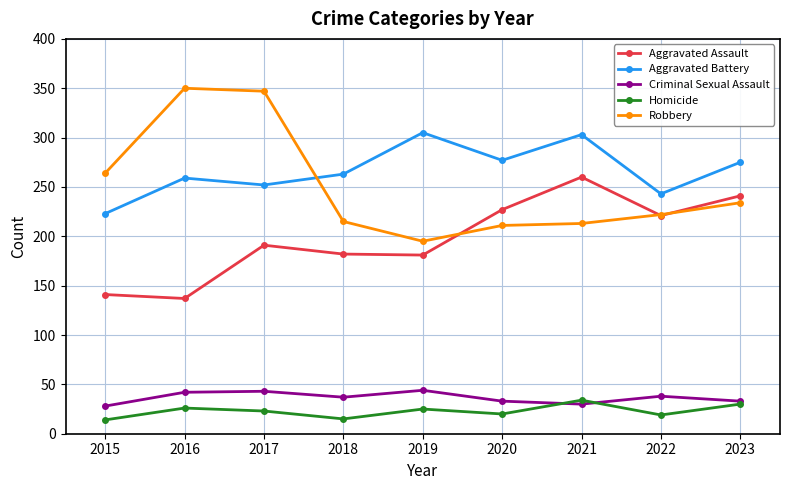

What is the lowest value of the Homicide series?

14